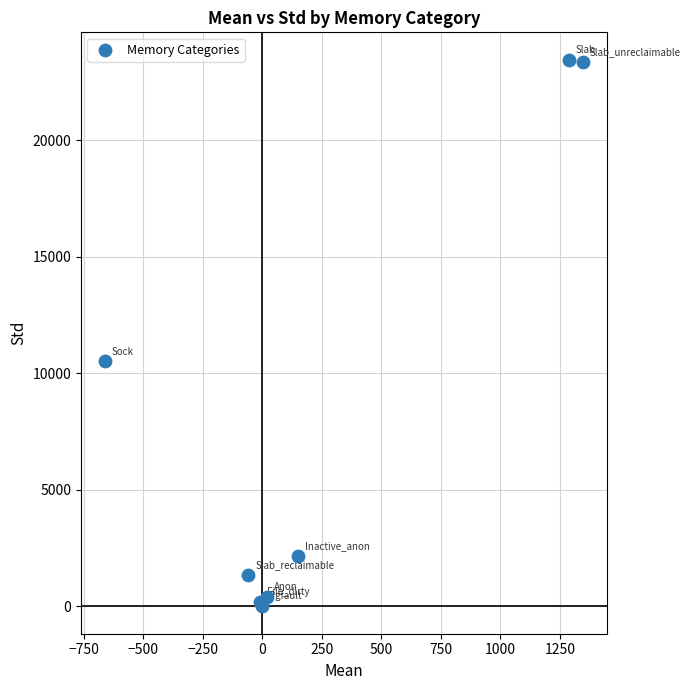

What Y value in the scatter plot is closest to 11727?

10508.2